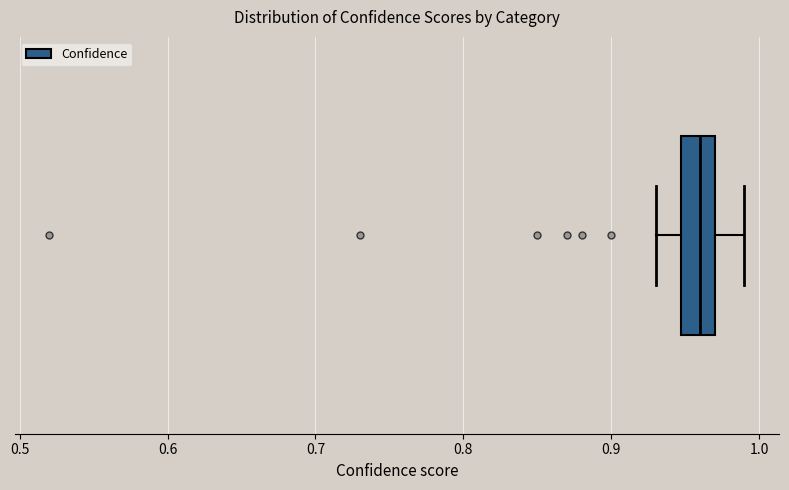

Read this box plot against the x-axis: the position of the median line, the range covered by the box, and the ends of both whiskers. The values are not printed on the chart, so give them approximately, as read against the axis.

median 0.96, box 0.95 to 0.97, whiskers 0.93 to 0.99